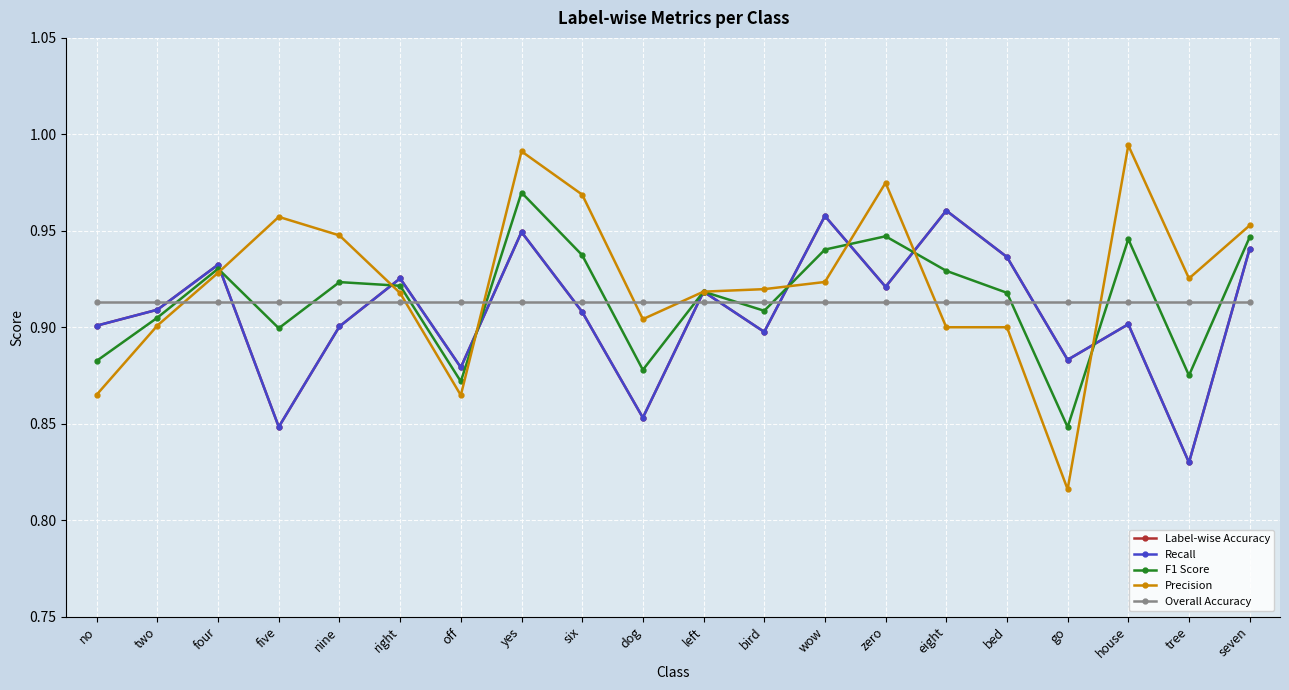

Does the chart have visible grid lines?

Yes